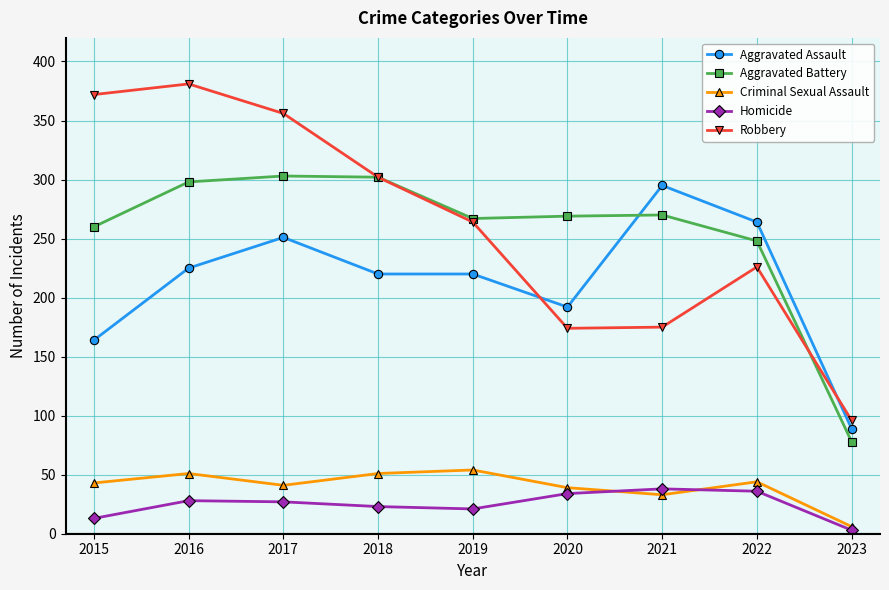

The value of Aggravated Battery at 2022 is 122. True or false?

False